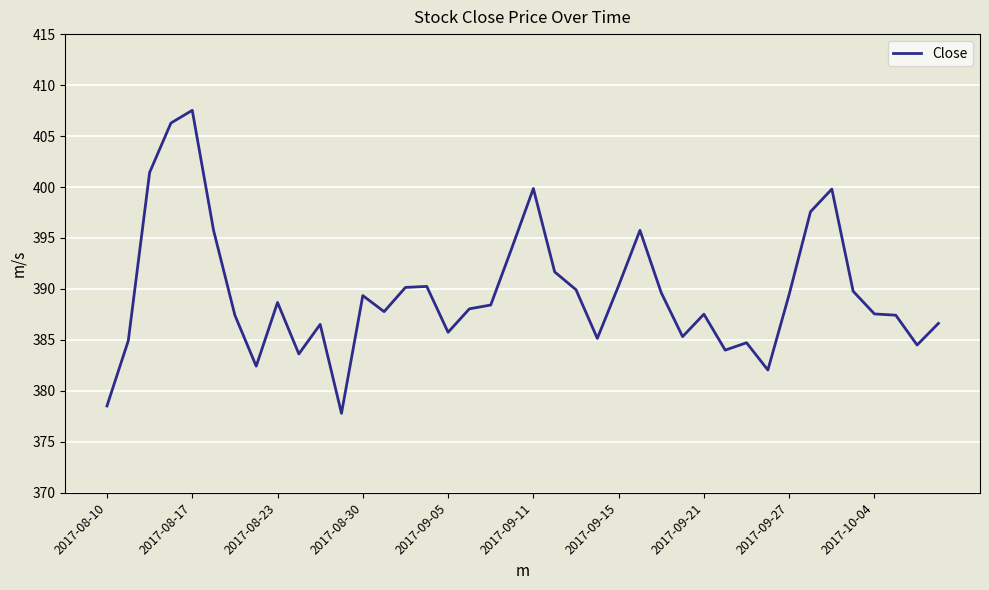

What is the greatest value displayed?

407.5